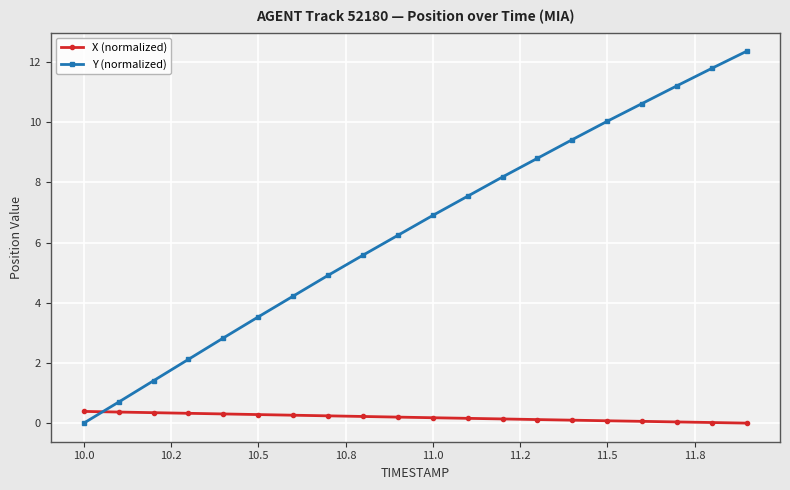

Which series has the largest total across all categories?

Y (normalized)